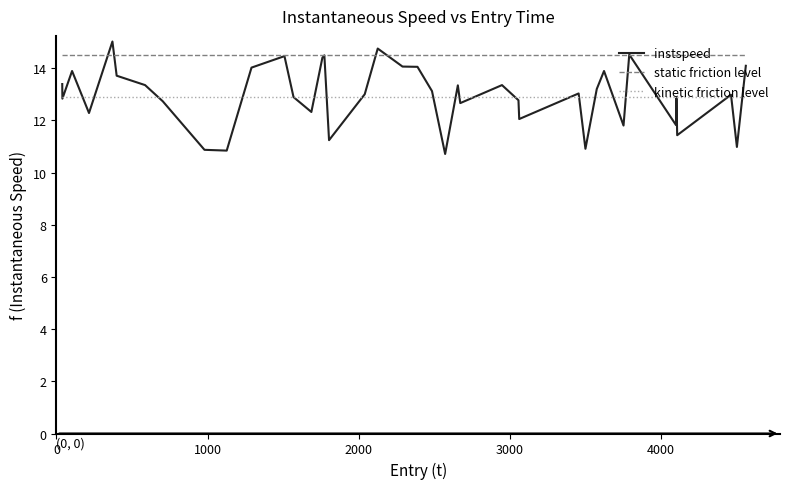

Which series has the largest range (max minus min)?

instspeed